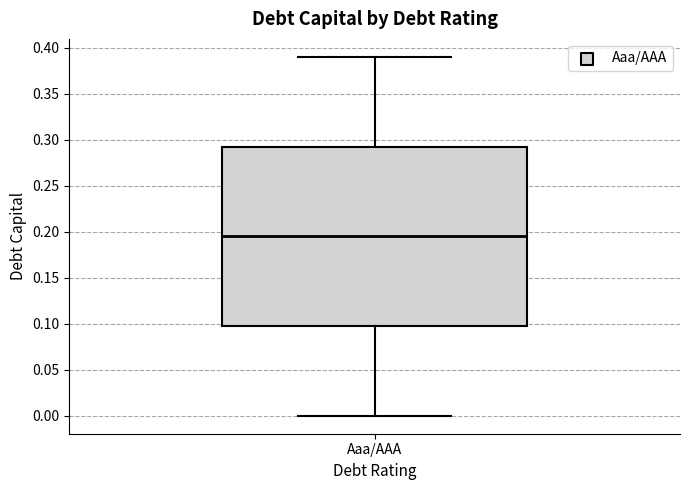

Transcribe this box plot: give where the median line is, the range the box spans, and where the two whiskers end, as read against the y-axis. The values are not printed on the chart, so give them approximately, as read against the axis.

median 0.195, box 0.100 to 0.295, whiskers 0.000 to 0.390